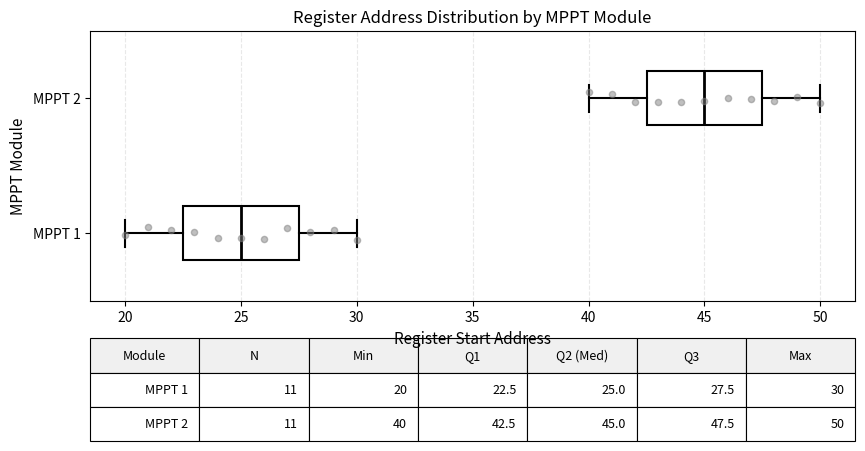

Which box has the furthest to the right median line?

MPPT 2